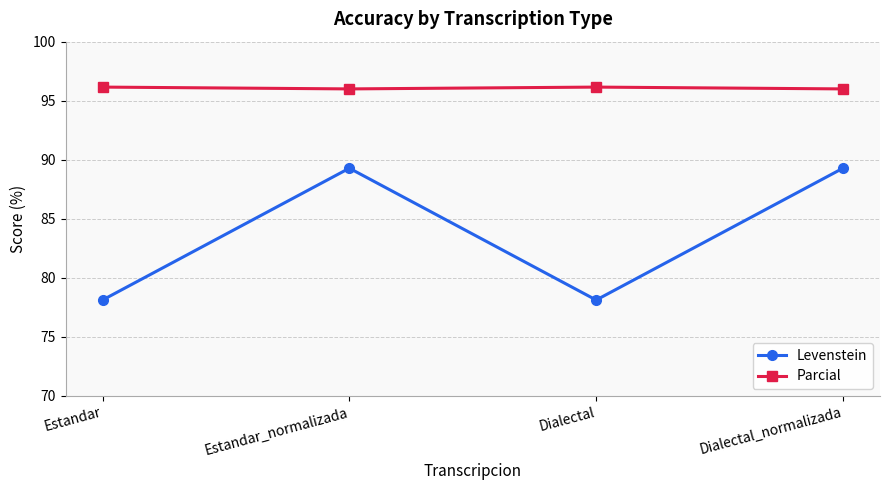

Rank the series by their average value, from lowest to highest.

Levenstein, Parcial